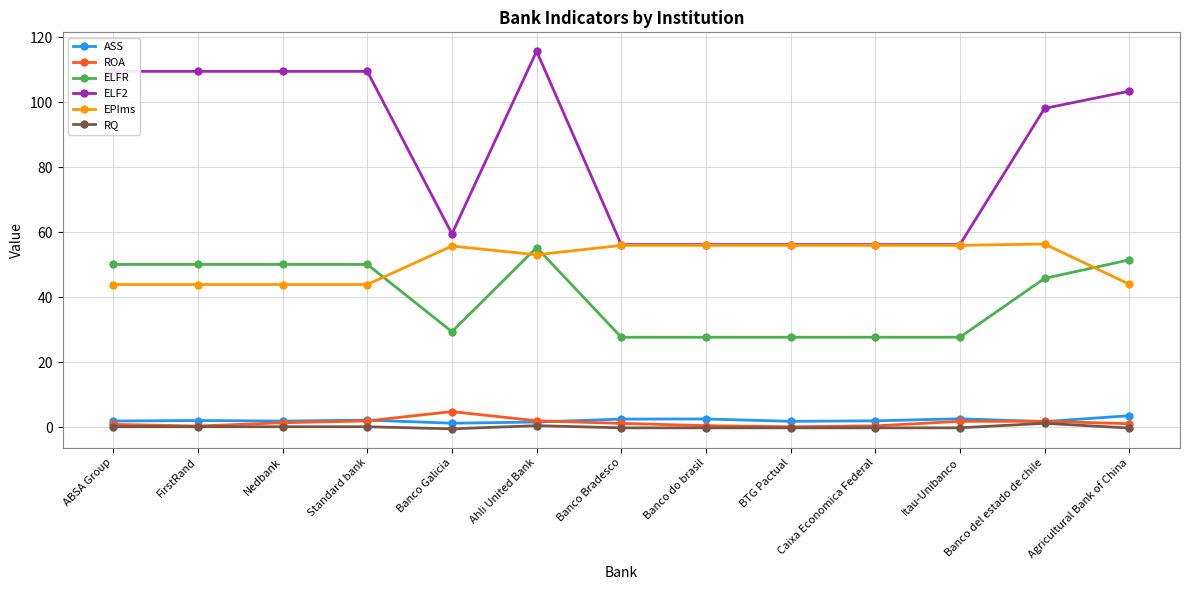

Which series has the largest total across all categories?

ELF2